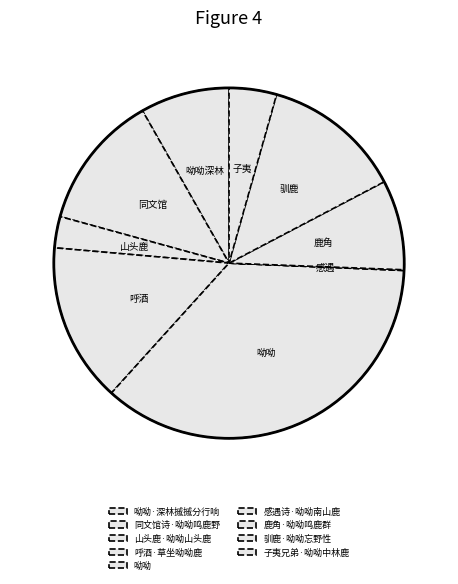

To the nearest percent, what portion does 鹿角·呦呦鸣鹿群 represent?

8%